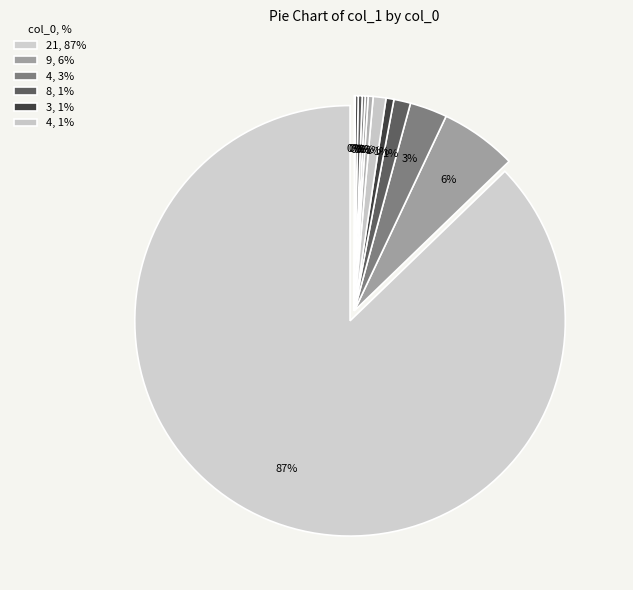

Does any single category account for the majority?

Yes